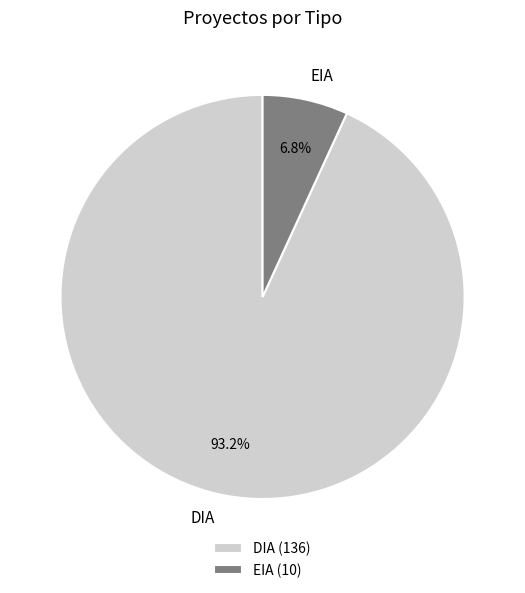

What is the largest slice in the pie chart?

DIA